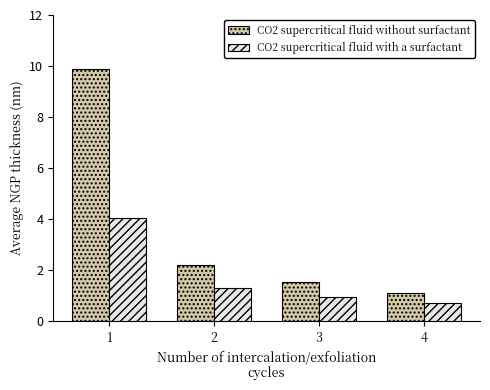

At 2, list the series in order from largest to smallest.

CO2 supercritical fluid without surfactant, CO2 supercritical fluid with a surfactant